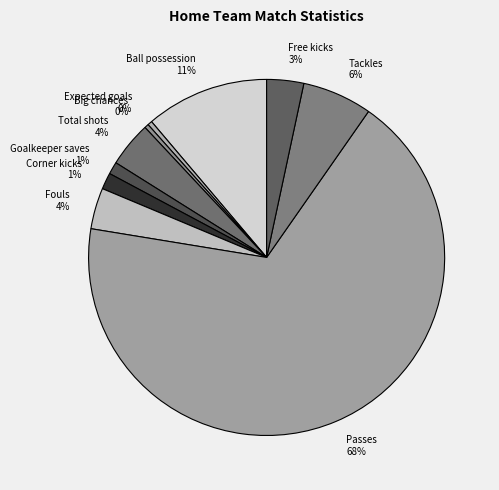

What is the ratio of the value at Corner kicks to the value at Big chances?

4.0